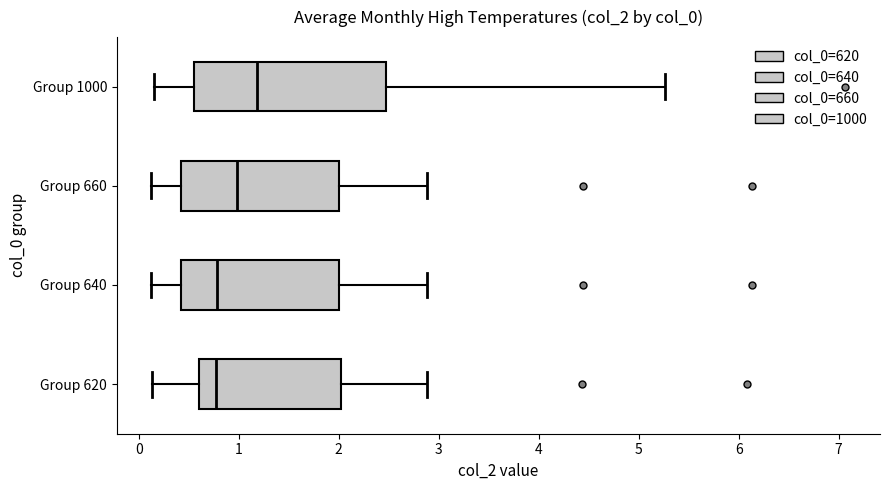

Which box has the furthest to the right median line?

Group 1000